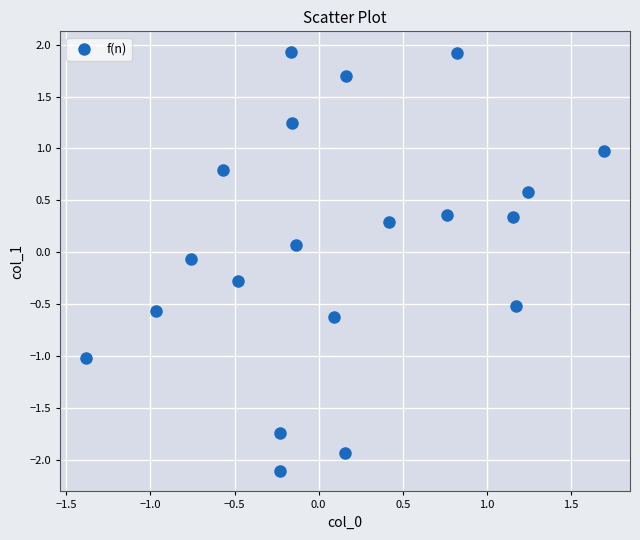

What is the range of X values (max minus min)?

3.1